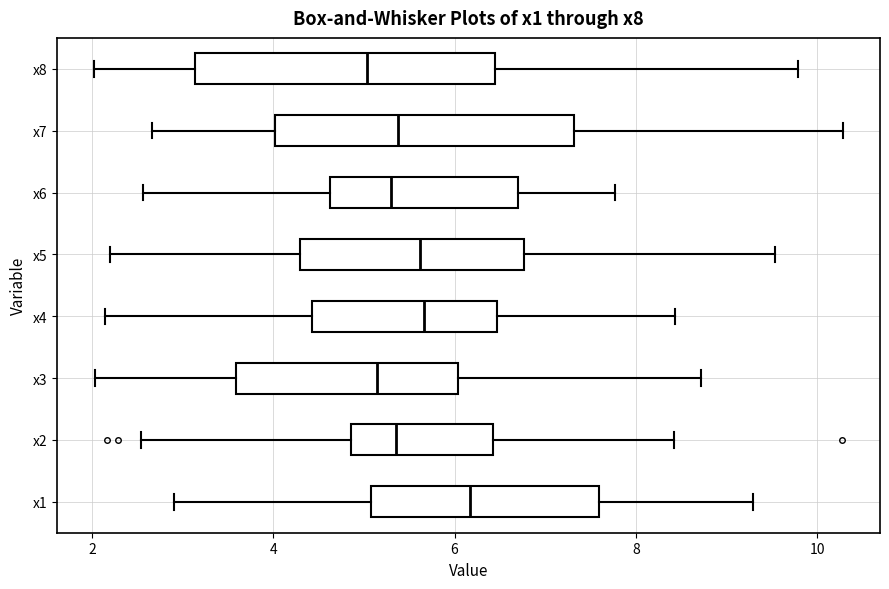

Reading bottom to top, transcribe this box plot: for each box, give where its median line is, the range the box spans, and where its two whiskers end, as read against the x-axis. The values are not printed on the chart, so give them approximately, as read against the axis.

x1: median 6.2, box 5.0 to 7.6, whiskers 3.0 to 9.2
x2: median 5.4, box 4.8 to 6.4, whiskers 2.6 to 8.4
x3: median 5.2, box 3.6 to 6.0, whiskers 2.0 to 8.8
x4: median 5.6, box 4.4 to 6.4, whiskers 2.2 to 8.4
x5: median 5.6, box 4.2 to 6.8, whiskers 2.2 to 9.6
x6: median 5.2, box 4.6 to 6.8, whiskers 2.6 to 7.8
x7: median 5.4, box 4.0 to 7.4, whiskers 2.6 to 10.2
x8: median 5.0, box 3.2 to 6.4, whiskers 2.0 to 9.8